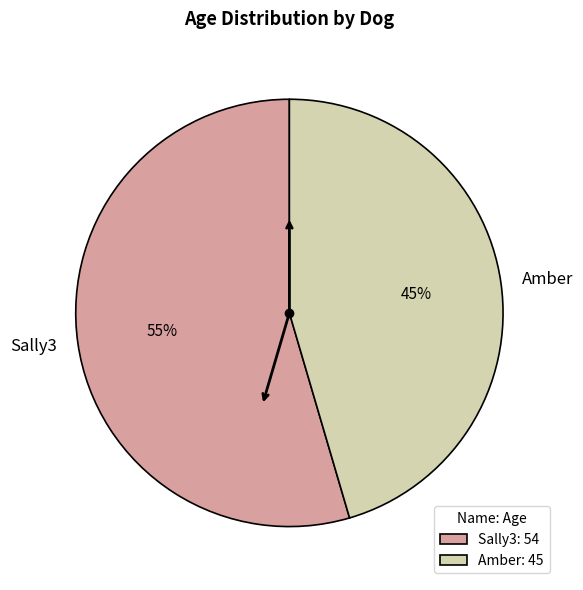

To the nearest percent, what percentage of the pie is Amber?

45%